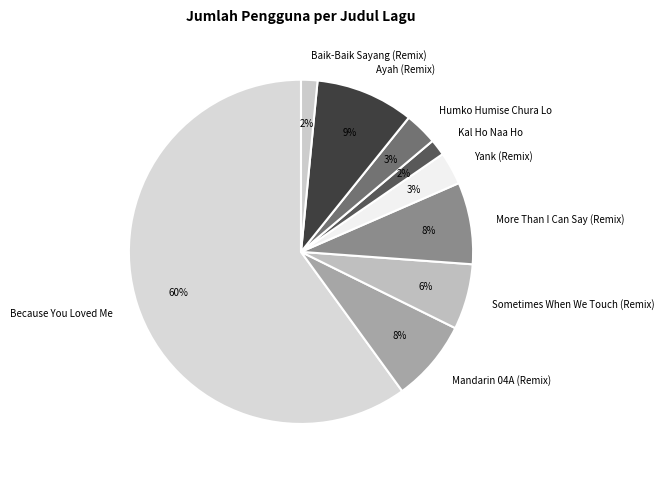

Does Baik-Baik Sayang (Remix) account for over 50% of the chart?

No